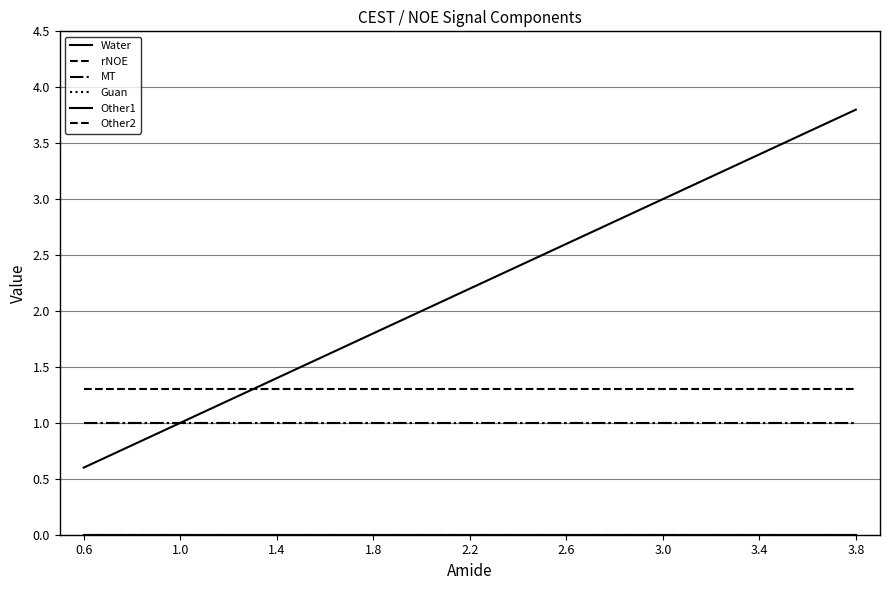

Where is Guan nearest to the value 1?

0.6